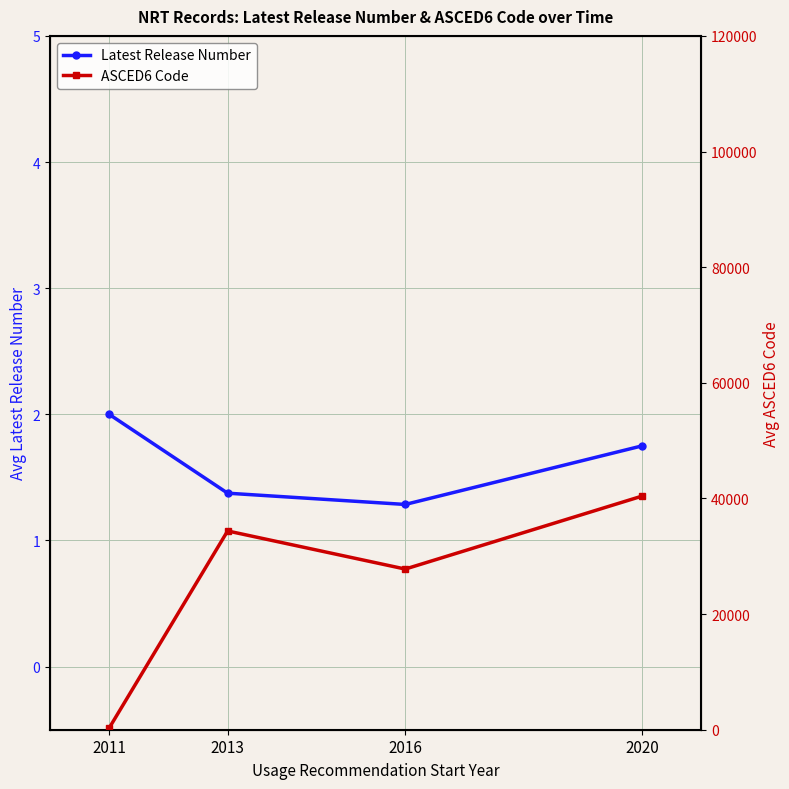

Is this an area chart (filled region under the line)?

No